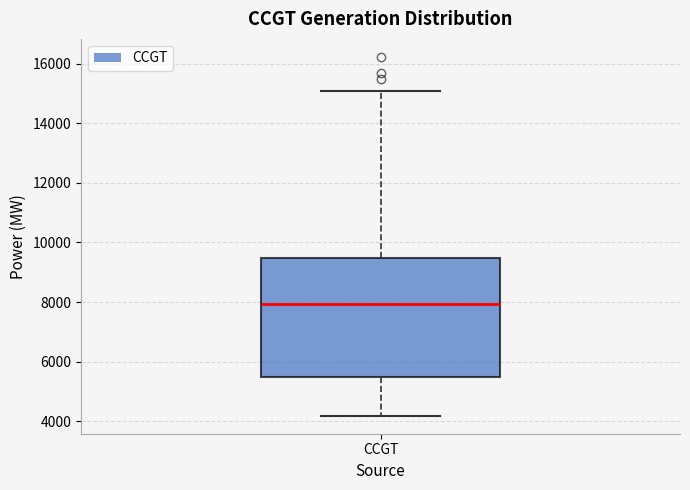

Read this box plot against the y-axis: the position of the median line, the range covered by the box, and the ends of both whiskers. The values are not printed on the chart, so give them approximately, as read against the axis.

median 8000, box 5400 to 9400, whiskers 4200 to 15000